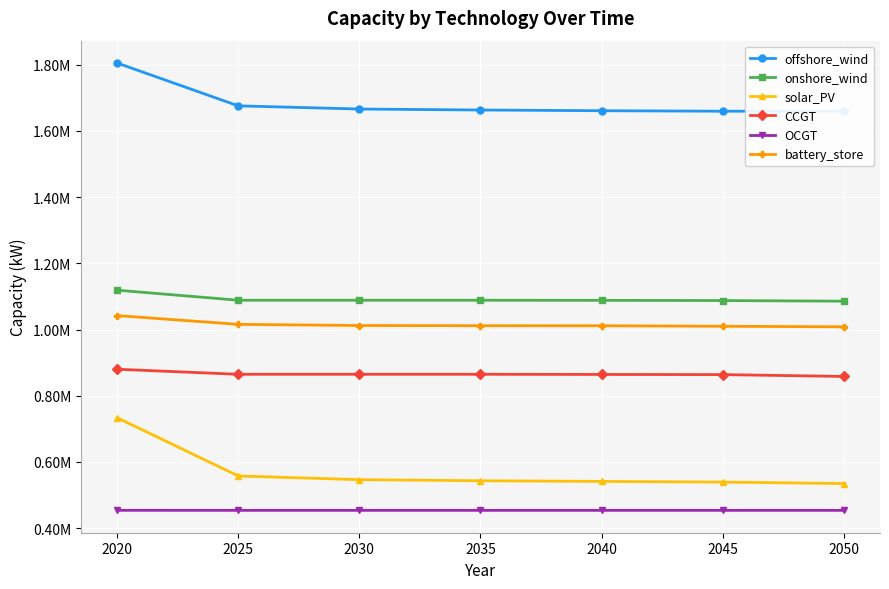

What is the difference between the second highest and second lowest values in the battery_store series?

5755.2